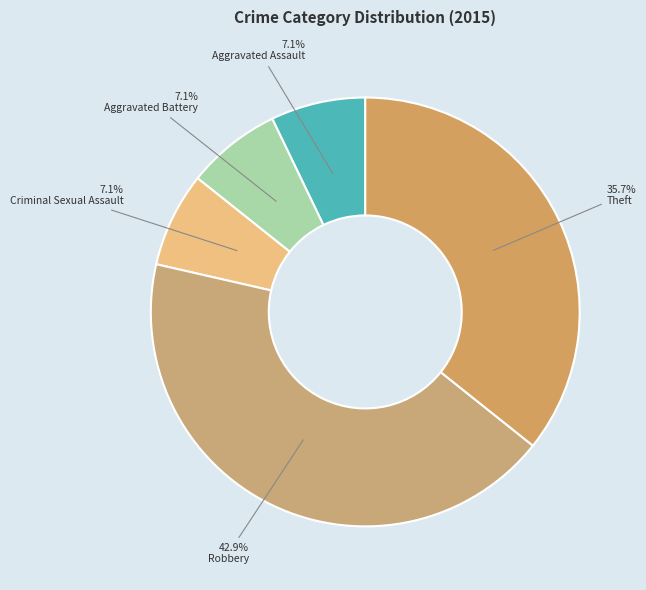

Count the number of slices in the pie.

5